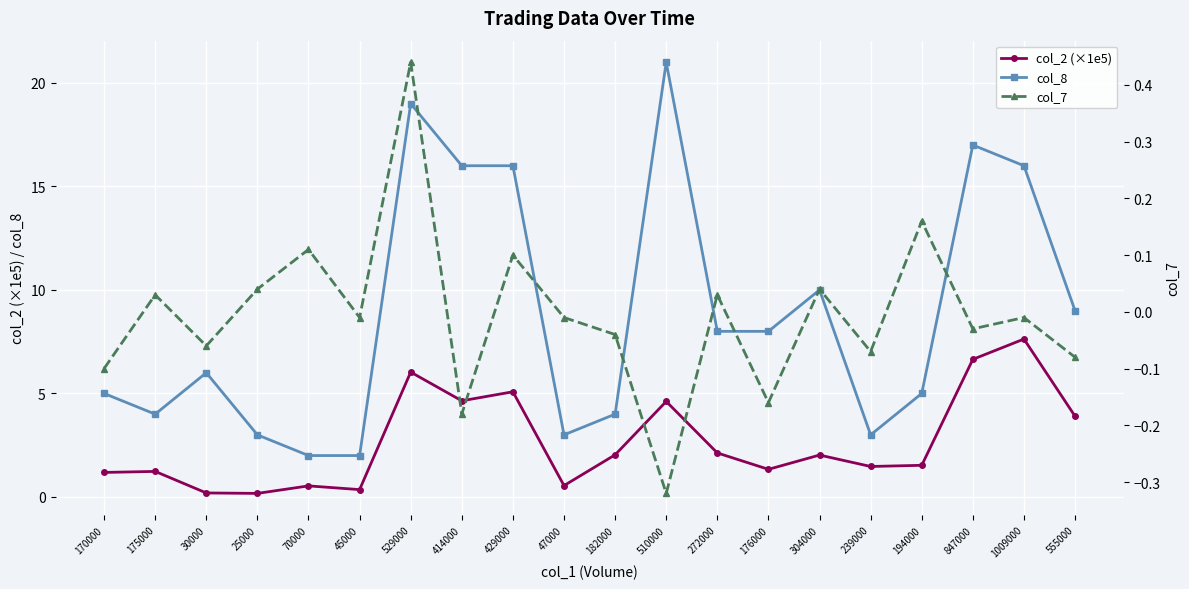

Between 70000 and 176000, which series saw the biggest shift?

col_8